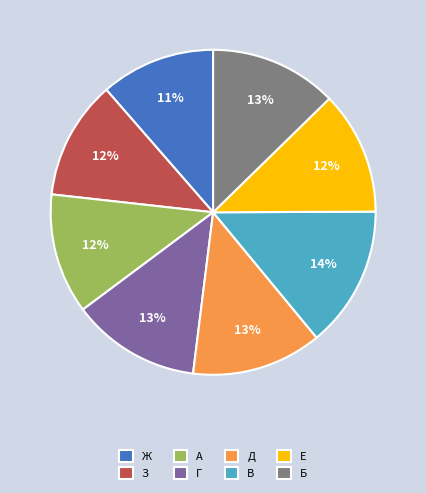

Is there a majority slice in this chart?

No